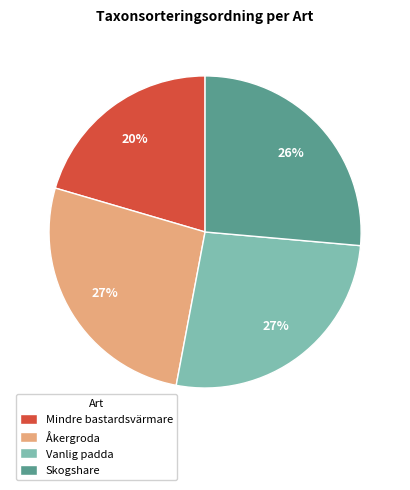

Is the sum of Skogshare and Mindre bastardsvärmare greater than half?

No